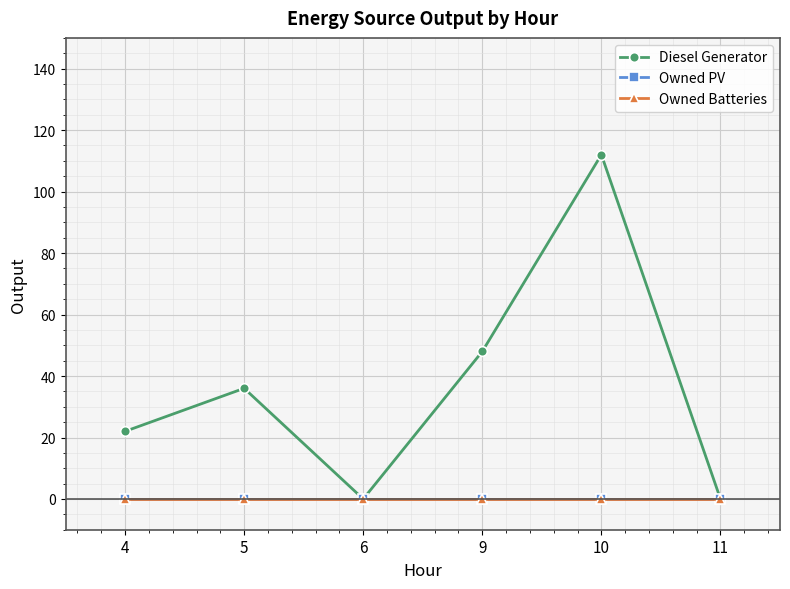

Does the chart have visible grid lines?

Yes